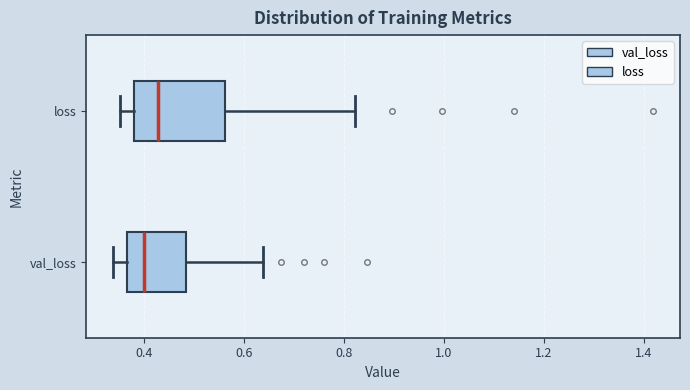

Where does the left whisker of the box for loss end on the x-axis? The values are not printed on the chart, so give them approximately, as read against the axis.

0.36